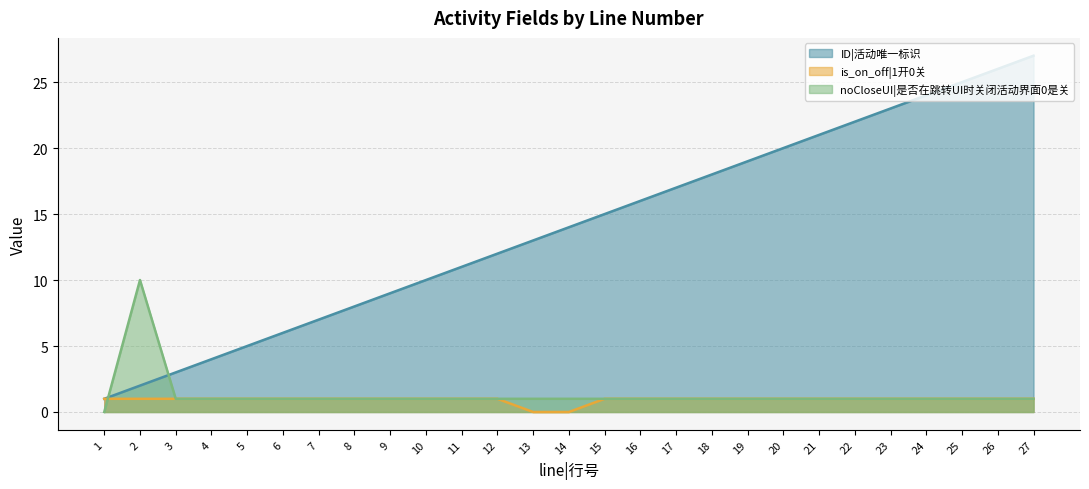

Which category has the highest value across all series?

27